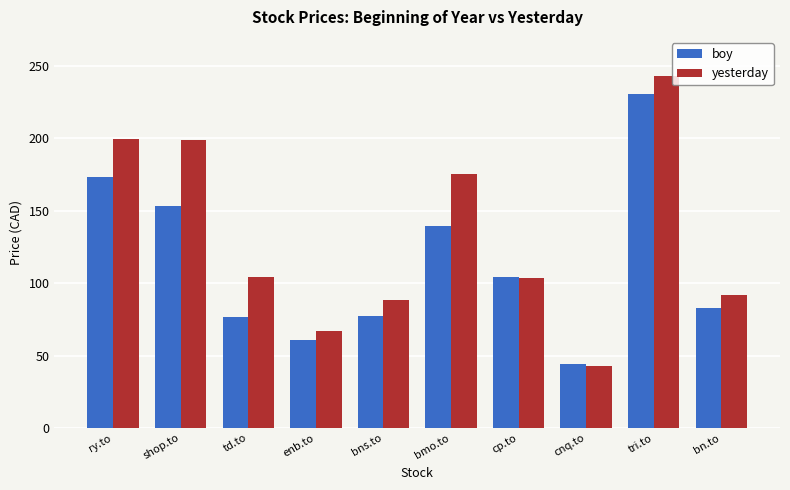

At which category is the sum across all series the highest?

tri.to